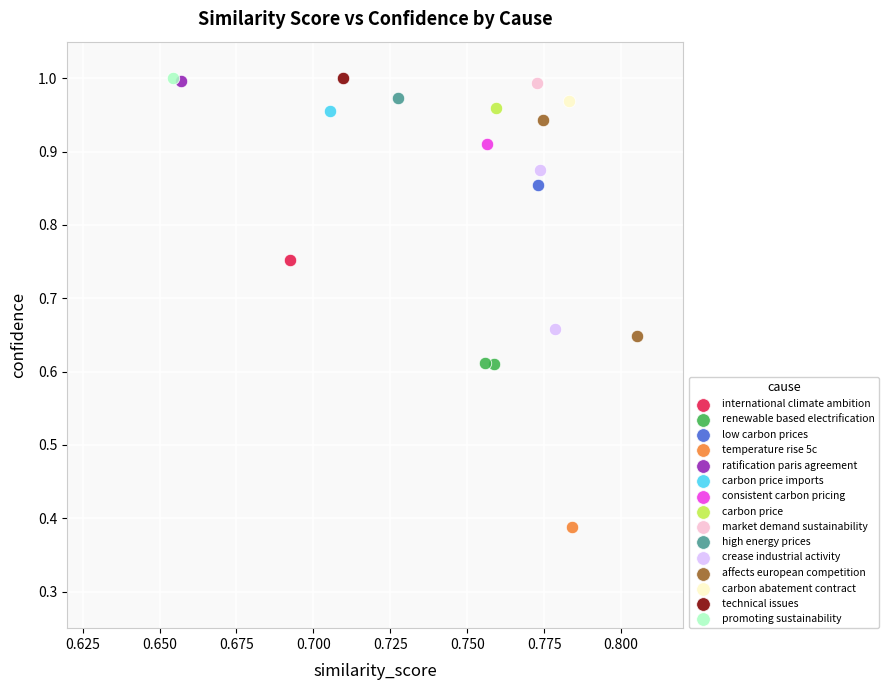

Which series contains the lowest Y value?

temperature rise 5c